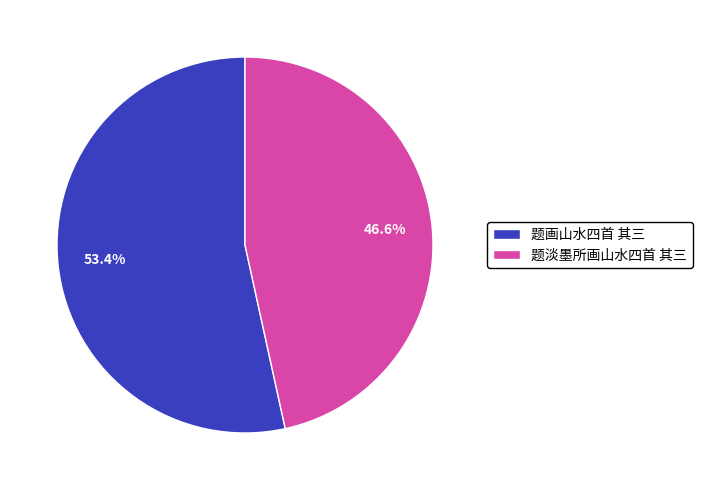

What is the smallest slice in the pie chart?

题淡墨所画山水四首 其三